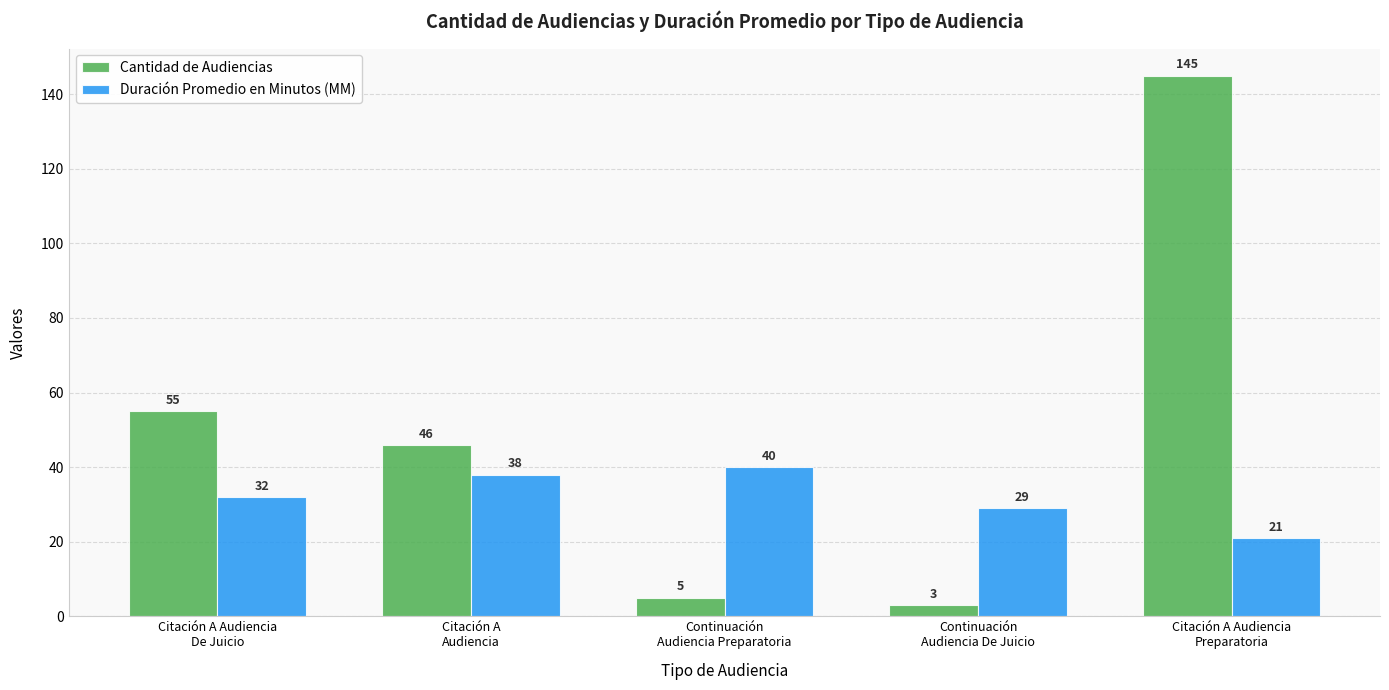

Are the bars grouped side by side (vs. stacked)?

Yes